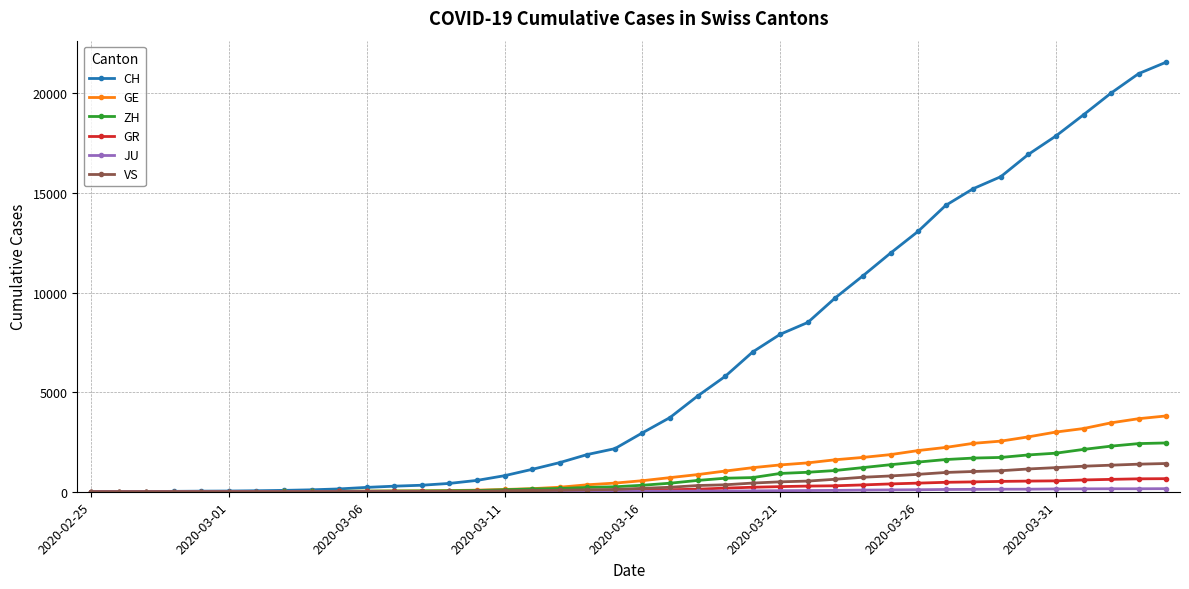

Which series has the largest total across all categories?

CH